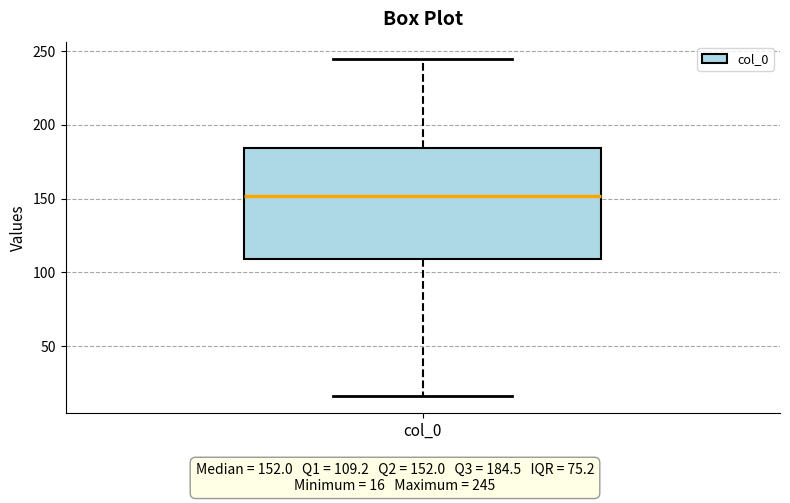

Where does the median line of the box for col_0 sit on the y-axis? The values are not printed on the chart, so give them approximately, as read against the axis.

150